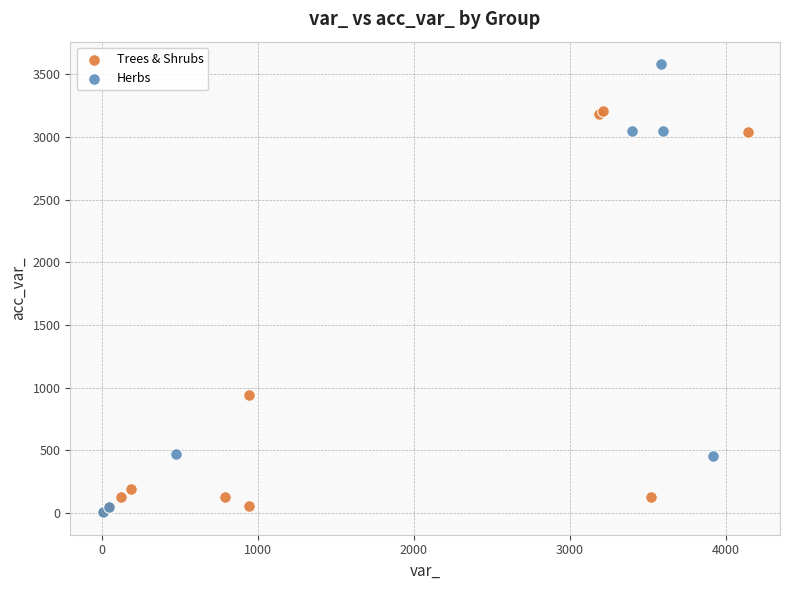

Which series contains the highest Y value?

Herbs